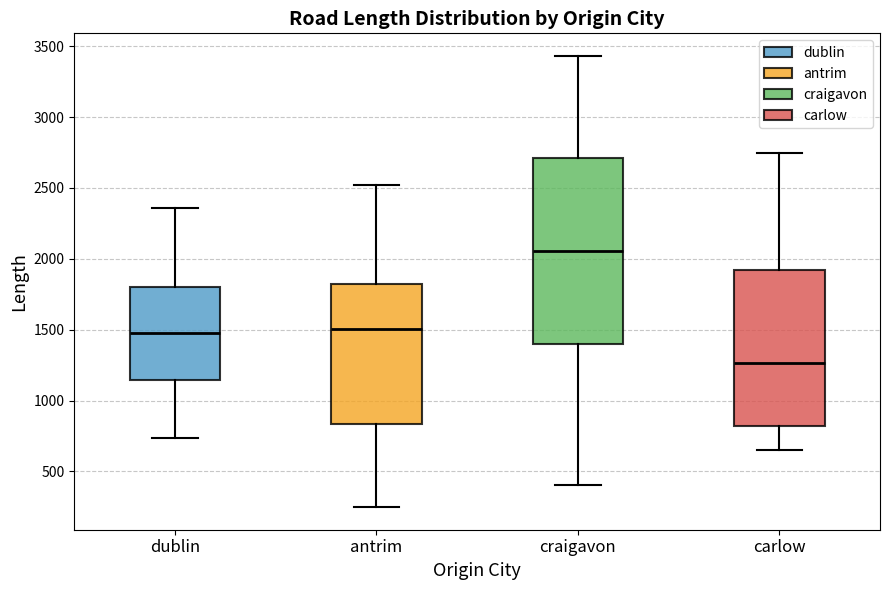

Comparing the boxes themselves (not the whiskers), which one is the tallest?

craigavon